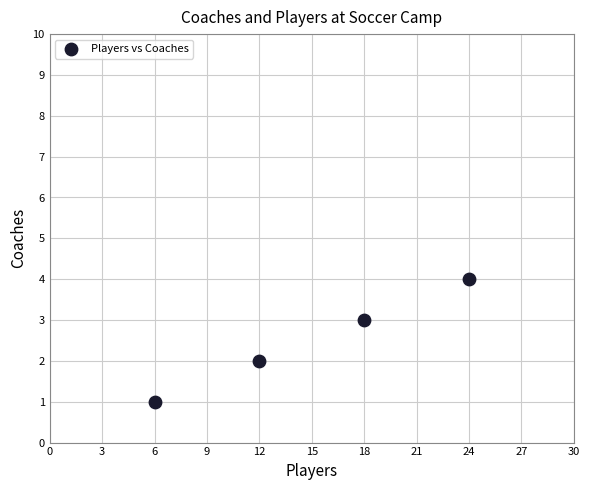

What is the range of X values (max minus min)?

18